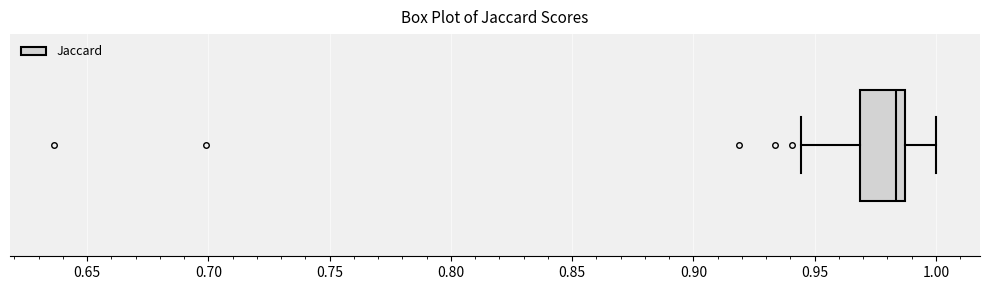

Read this box plot against the x-axis: the position of the median line, the range covered by the box, and the ends of both whiskers. The values are not printed on the chart, so give them approximately, as read against the axis.

median 0.985 (just left of the box's right edge), box 0.970 to 0.985, whiskers 0.945 to 1.000